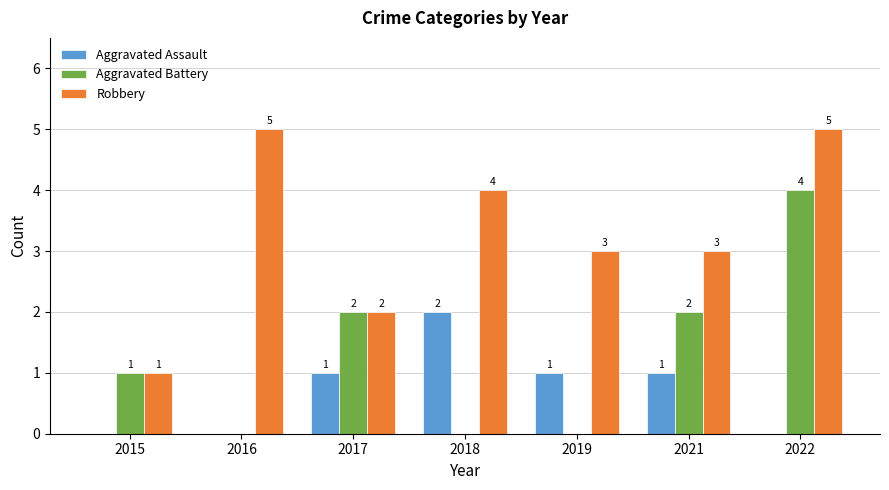

Which series changed the most between 2017 and 2022?

Robbery